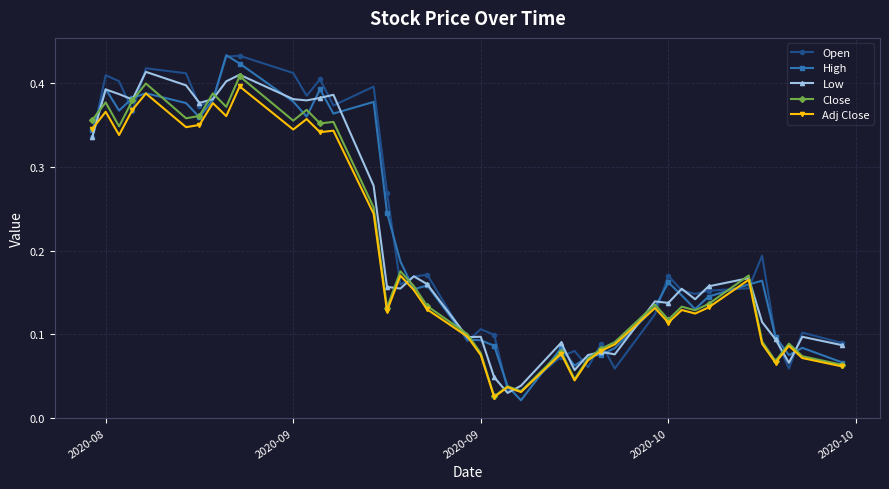

True or false: Open has more than 1 points higher than both neighbors.

True